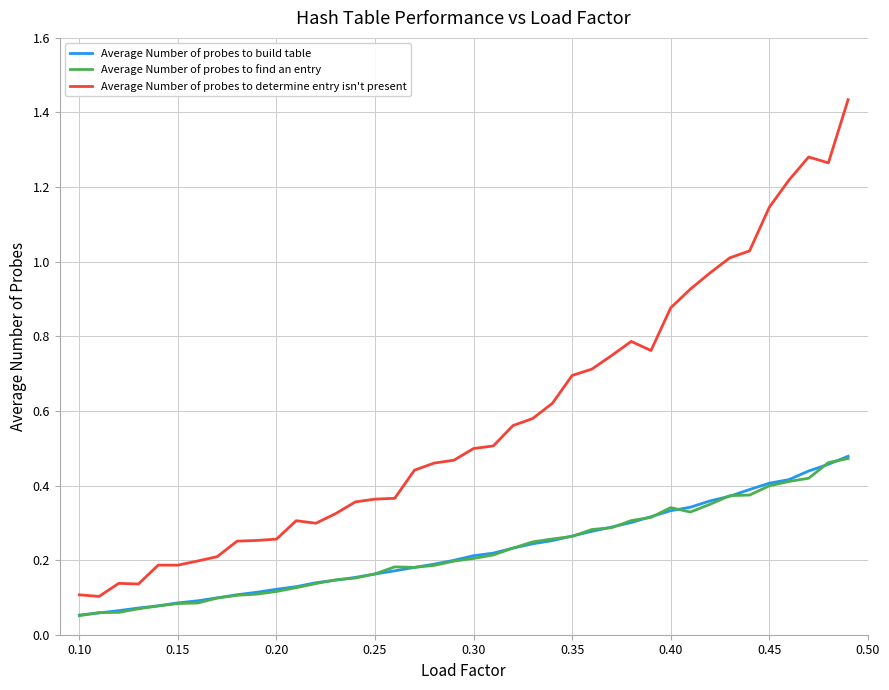

True or false: Average Number of probes to determine entry isn't present and Average Number of probes to build table intersect in this chart.

False